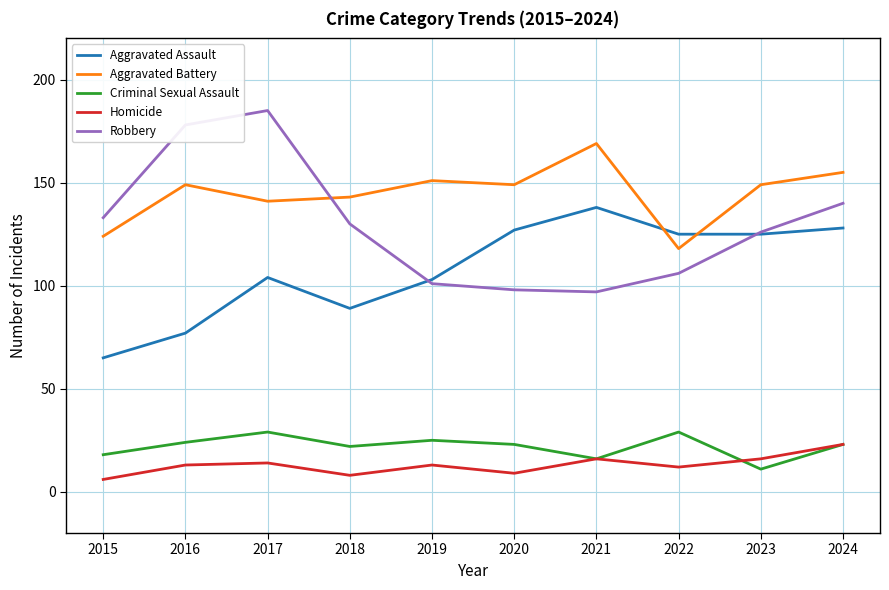

Which series has the largest total across all categories?

Aggravated Battery